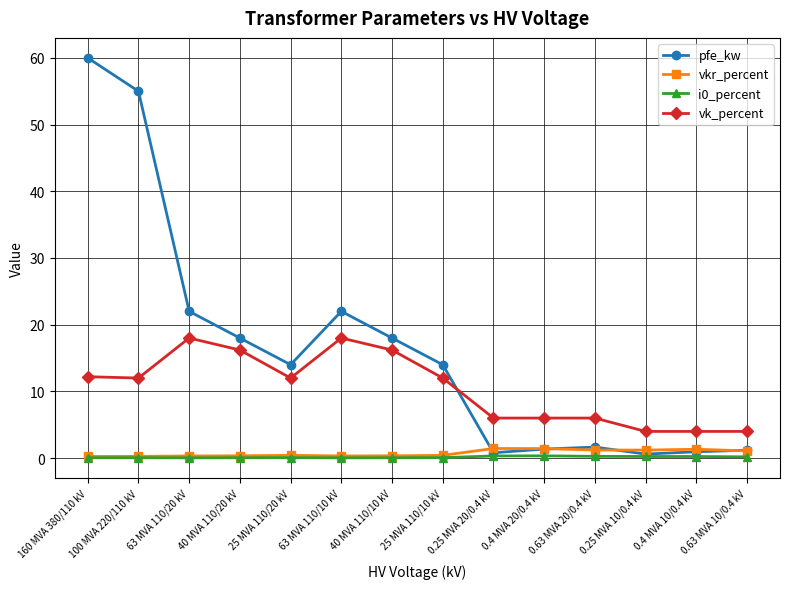

What is the label of the 4th point from the right?

0.63 MVA 20/0.4 kV